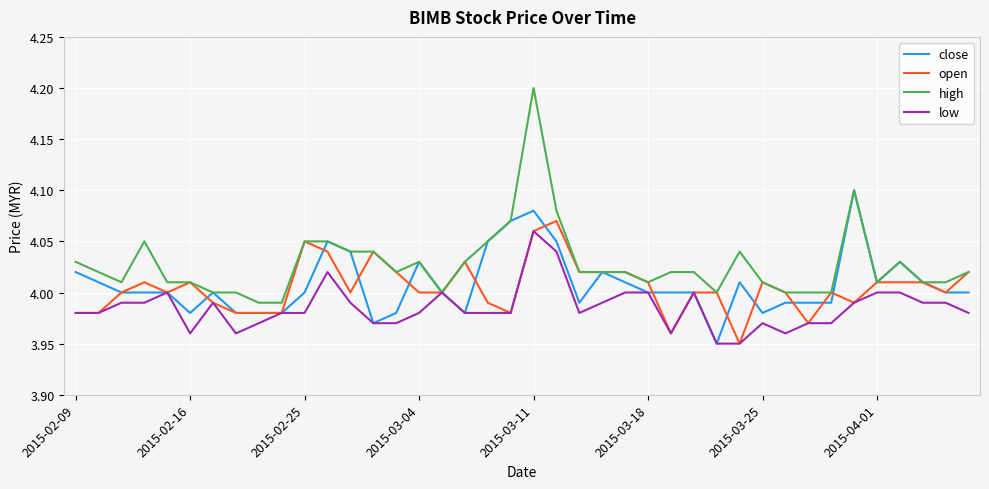

What is the greatest value displayed?

4.2